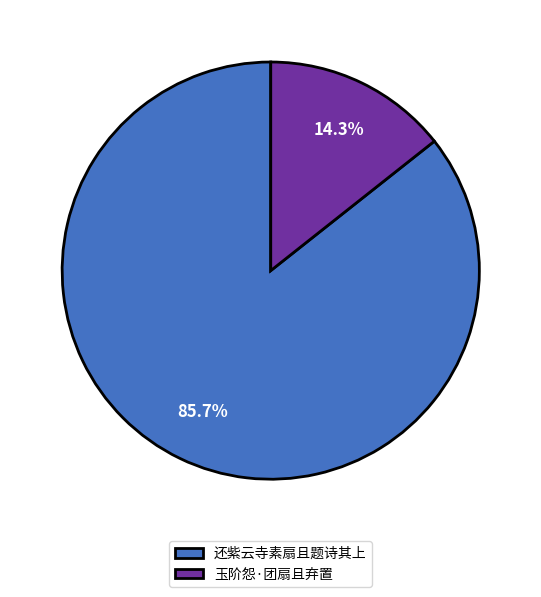

Which has a higher value, 玉阶怨·团扇且弃置 or 还紫云寺素扇且题诗其上?

还紫云寺素扇且题诗其上